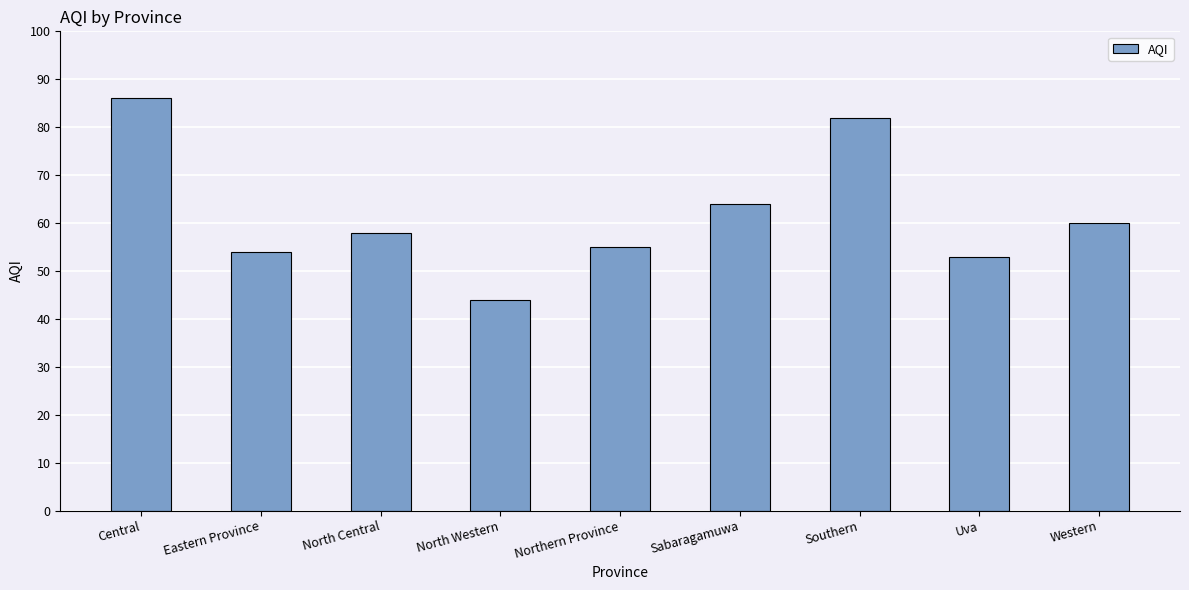

What is the average value?

62